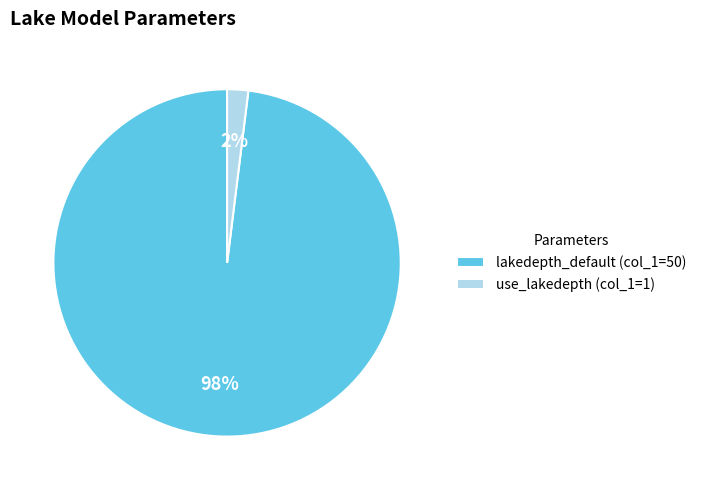

To the nearest percent, what percentage of the pie is use_lakedepth?

2%